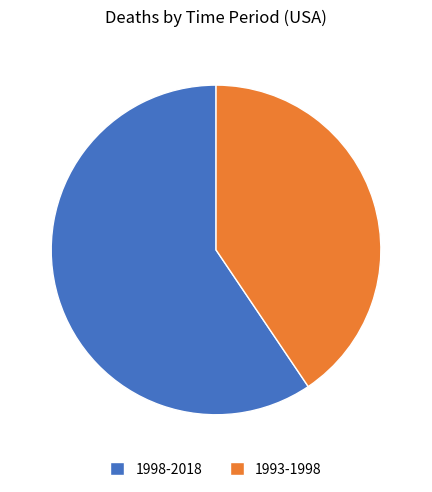

Is there any slice that represents more than half of the pie?

Yes